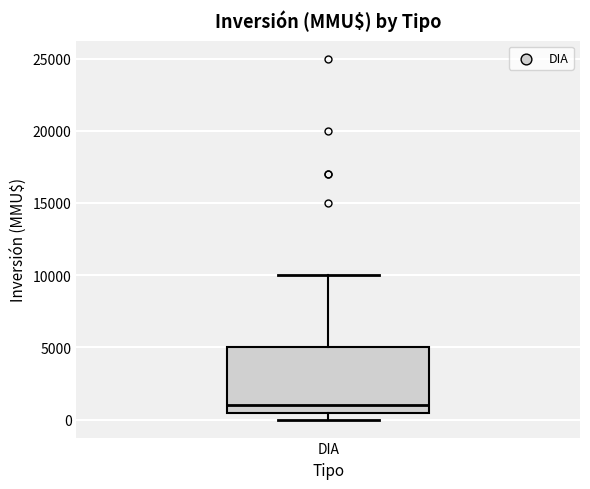

Transcribe this box plot: give where the median line is, the range the box spans, and where the two whiskers end, as read against the y-axis. The values are not printed on the chart, so give them approximately, as read against the axis.

median 1000, box 500 to 5000, whiskers 0 to 10000